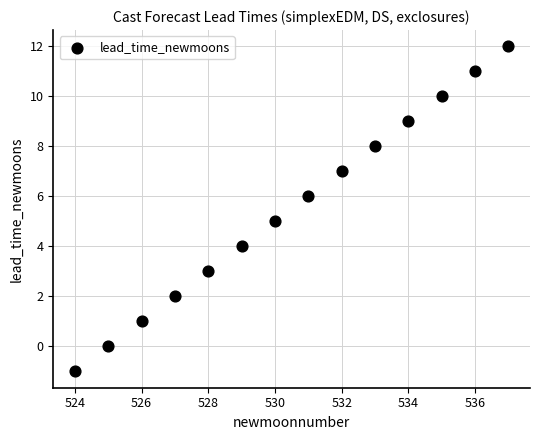

What is the range of X values (max minus min)?

13